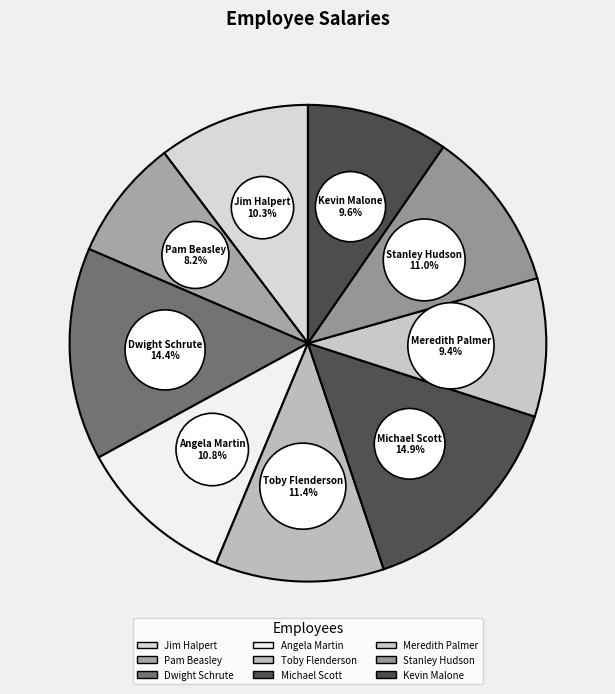

Is Meredith Palmer the majority of the pie?

No